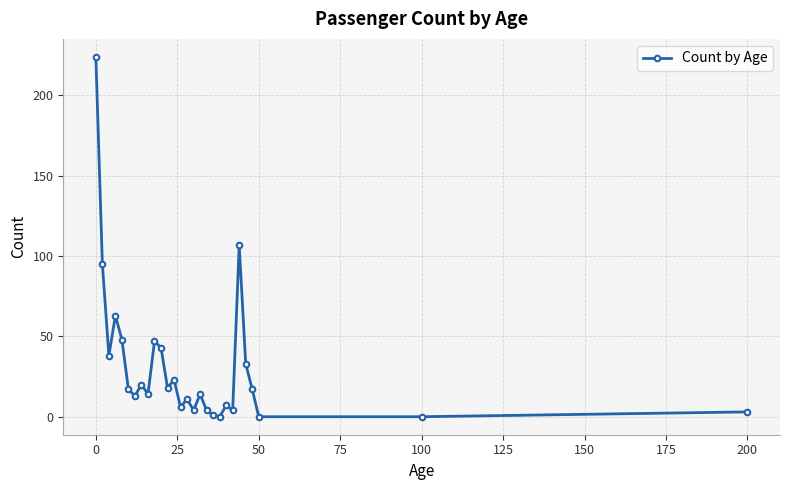

True or false: the data has more than 1 interior local peaks.

True